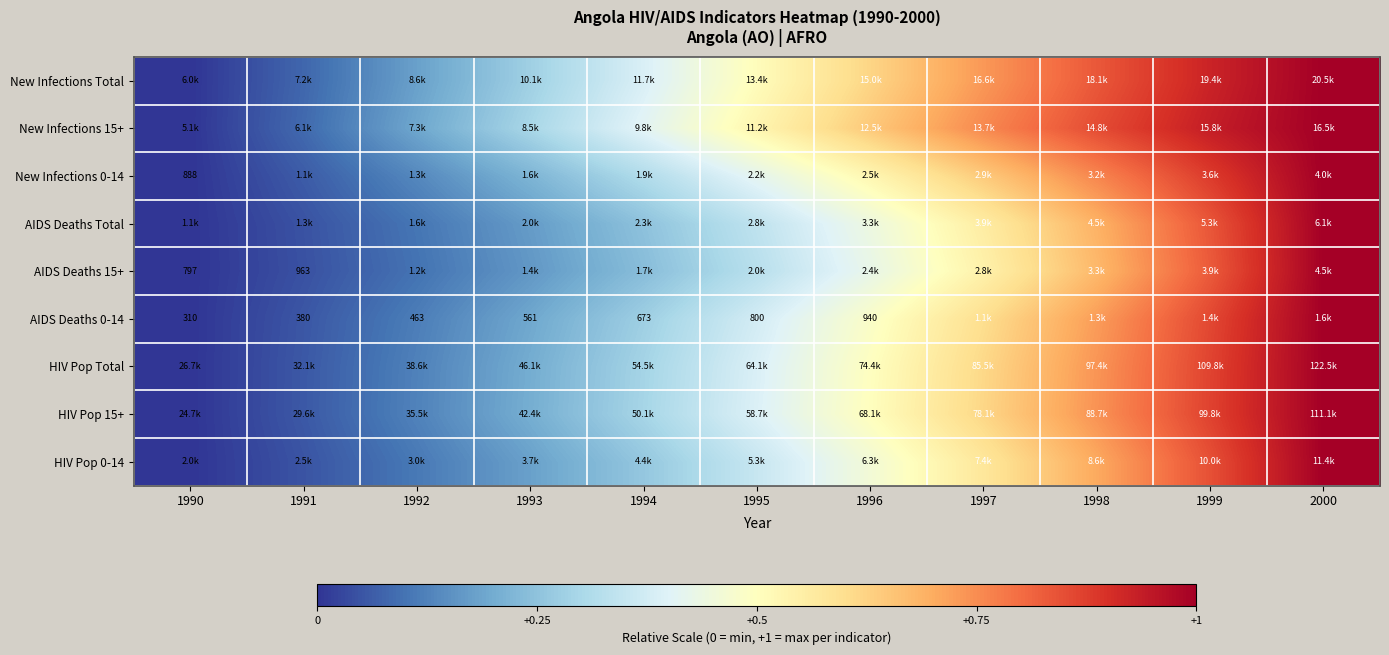

Read the AIDS Deaths 0-14 value at 2000.

1.0